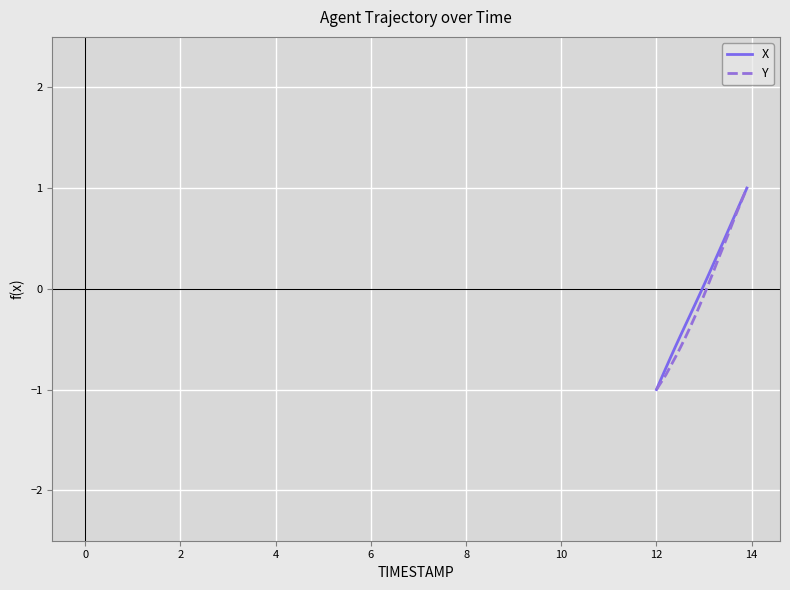

What is the difference between the maximum and minimum values in the X series?

2.0